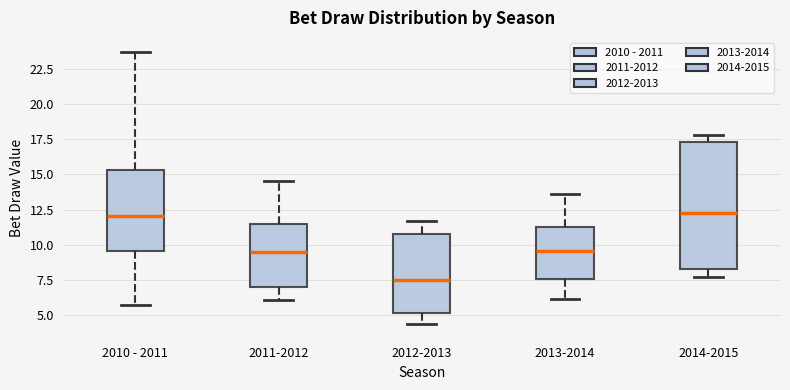

Comparing the boxes themselves (not the whiskers), which one is the tallest?

2014-2015